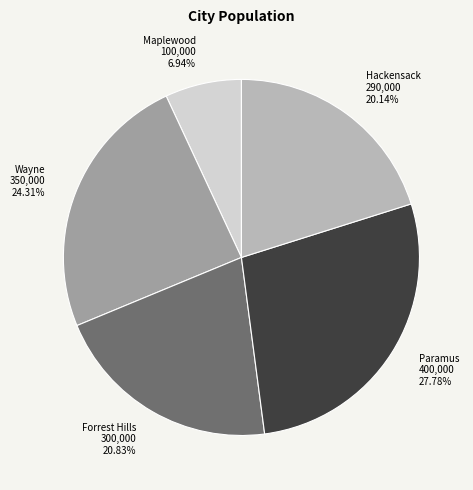

What is the smallest slice in the pie chart?

Maplewood